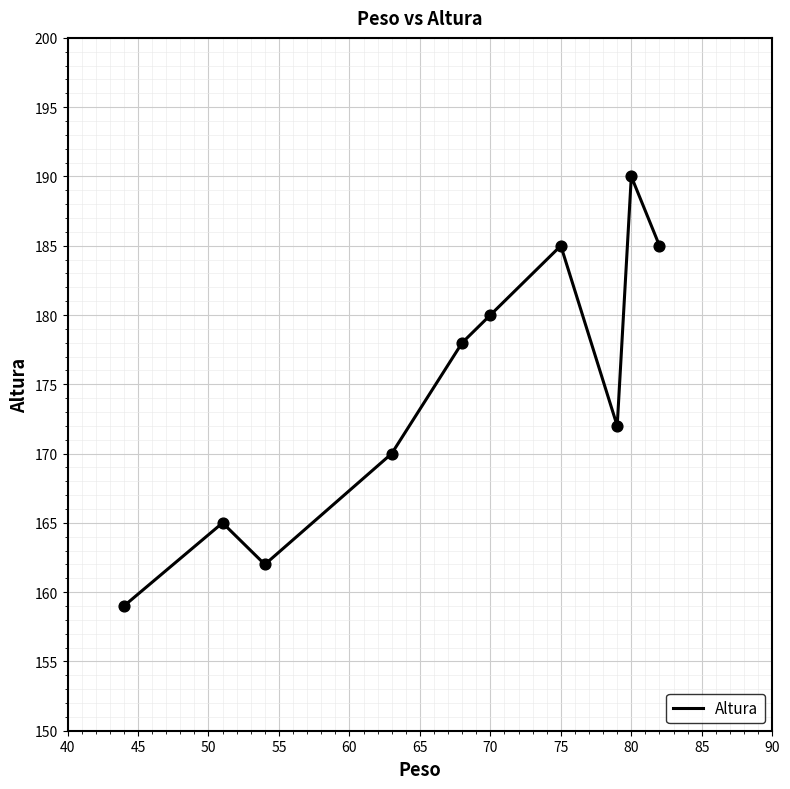

What is the difference between the maximum and minimum values?

31